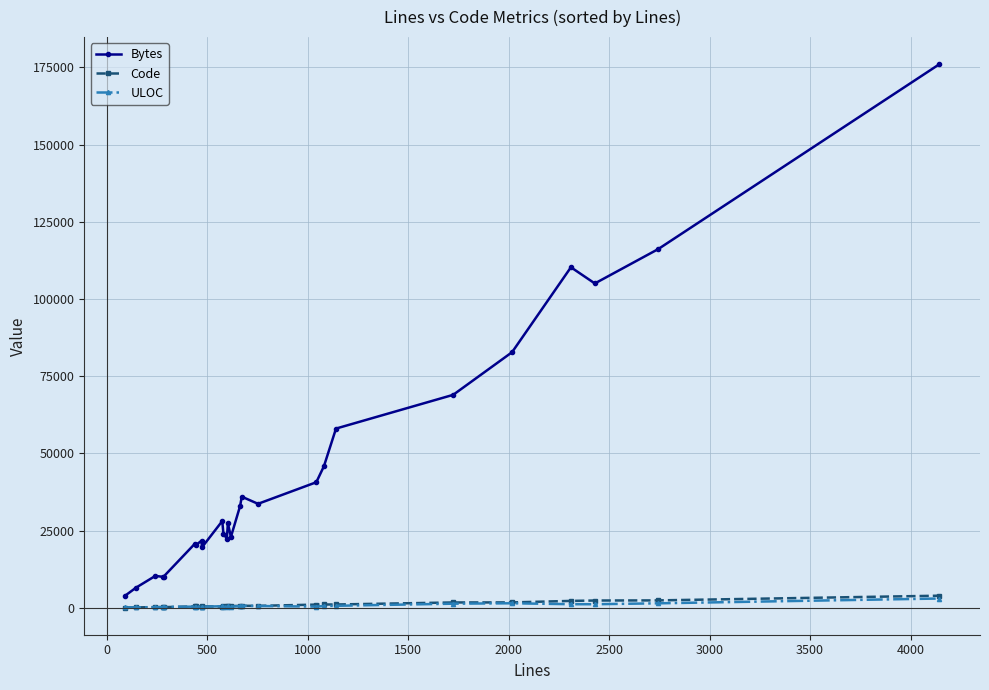

What is the difference between the maximum and minimum values in the ULOC series?

2904